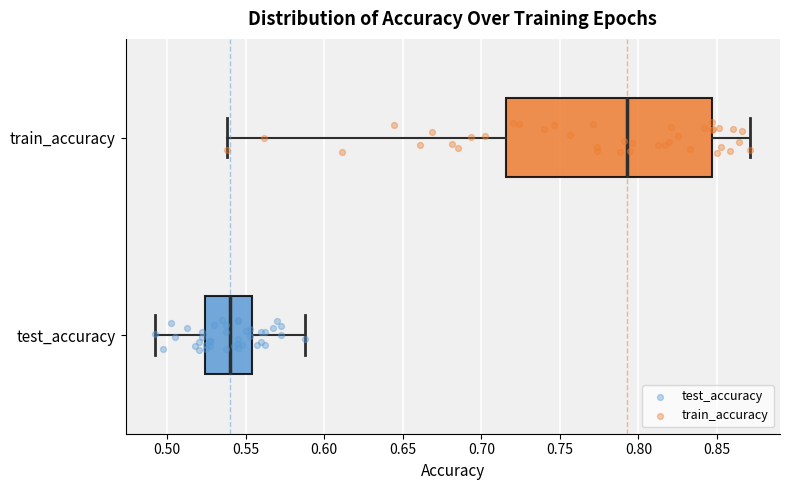

Which box's median line is the furthest to the right?

train_accuracy